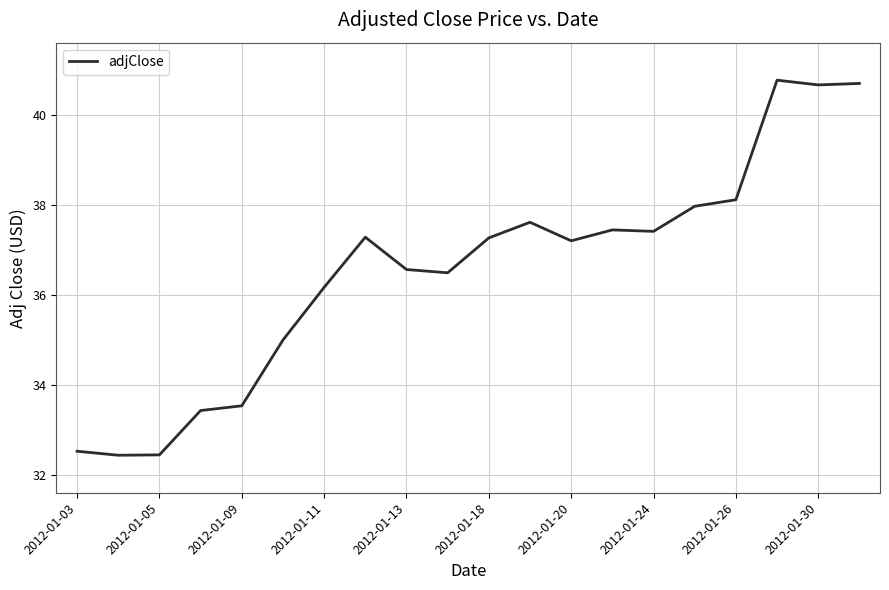

How many distinct data groups are displayed?

1